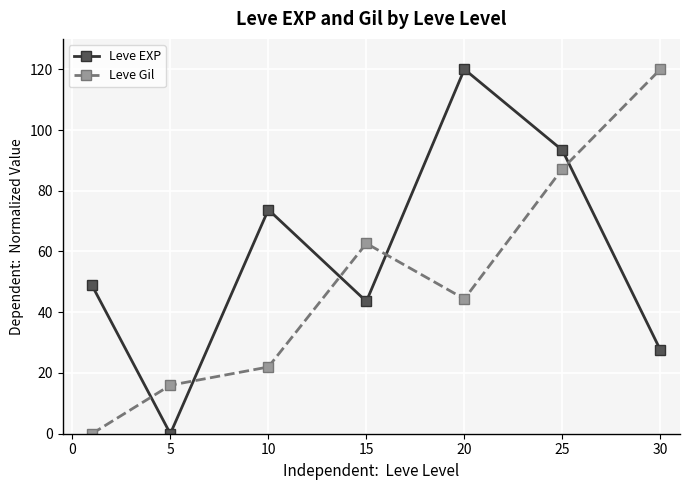

What is the difference between the maximum and minimum values in the Leve EXP series?

120.0